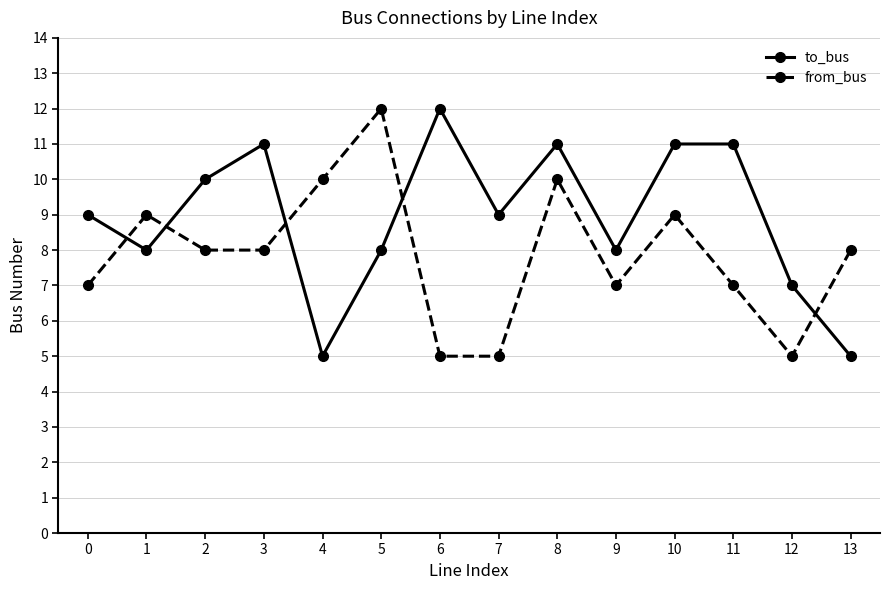

What is the difference between the maximum and minimum values in the to_bus series?

7